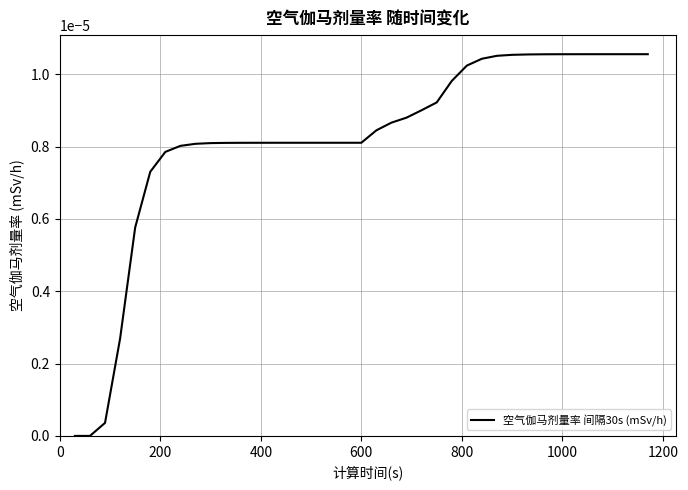

Does the chart have visible grid lines?

Yes